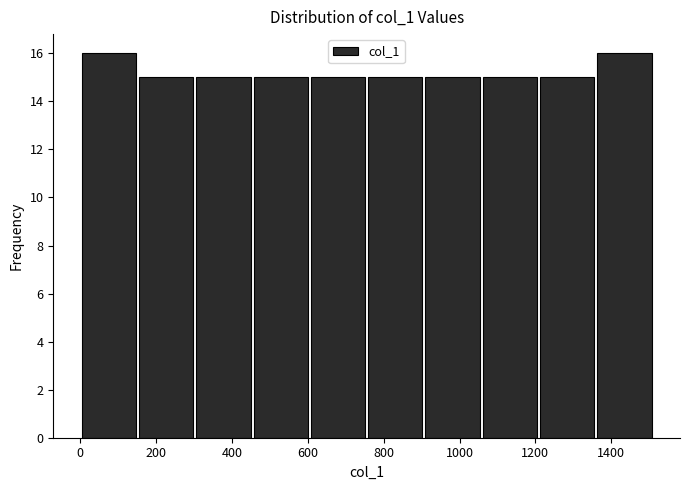

Reading left to right, list every bar in this chart as the range it spans on the x-axis followed by its height. Neither the bar edges nor the heights are printed on the chart, so give them approximately, as read against the axes.

0 to 160: 16
160 to 300: 15
300 to 460: 15
460 to 600: 15
600 to 760: 15
760 to 900: 15
900 to 1060: 15
1060 to 1200: 15
1200 to 1360: 15
1360 to 1520: 16